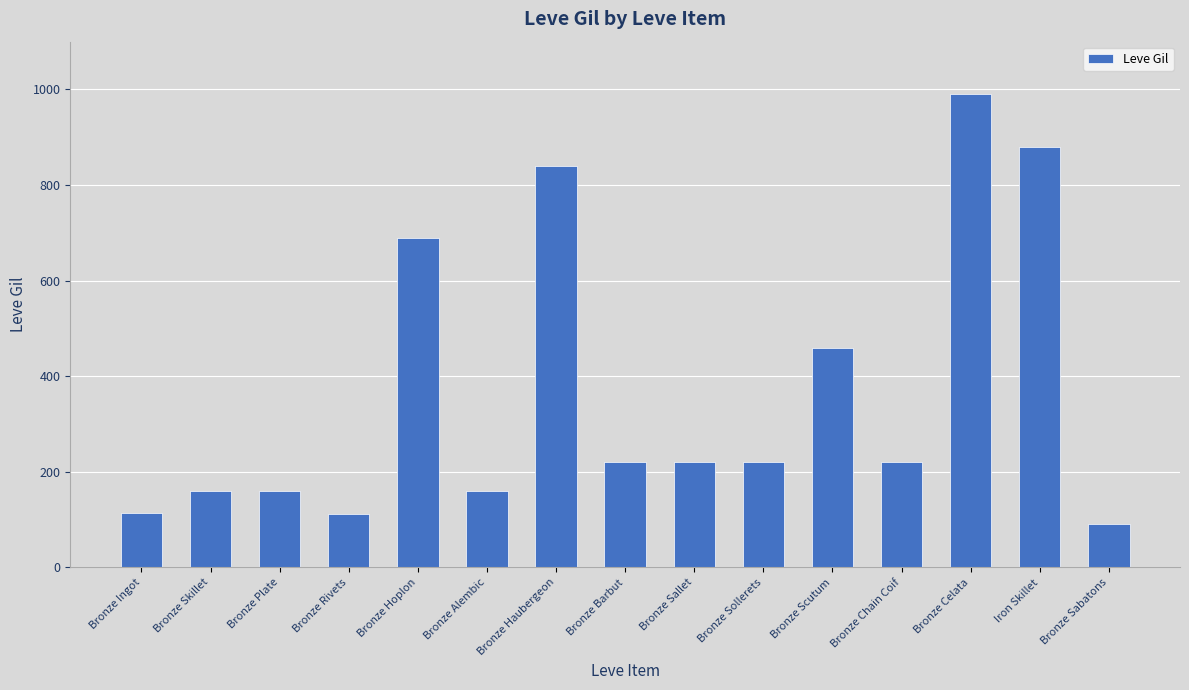

Where does the data first go above 220?

Bronze Hoplon